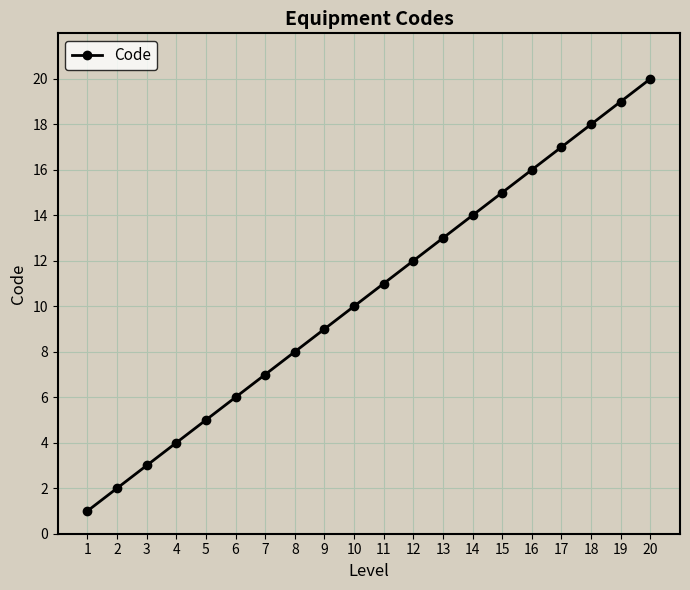

Approximately how many times larger is the value at 20 compared to 17?

1.2